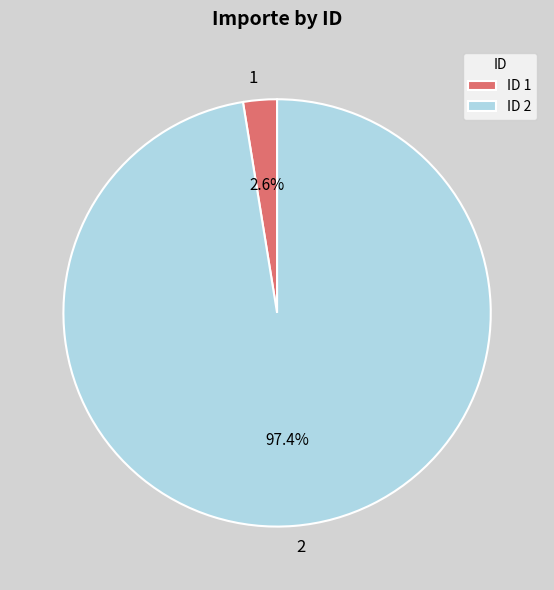

Which has a higher value, ID 2 or ID 1?

ID 2